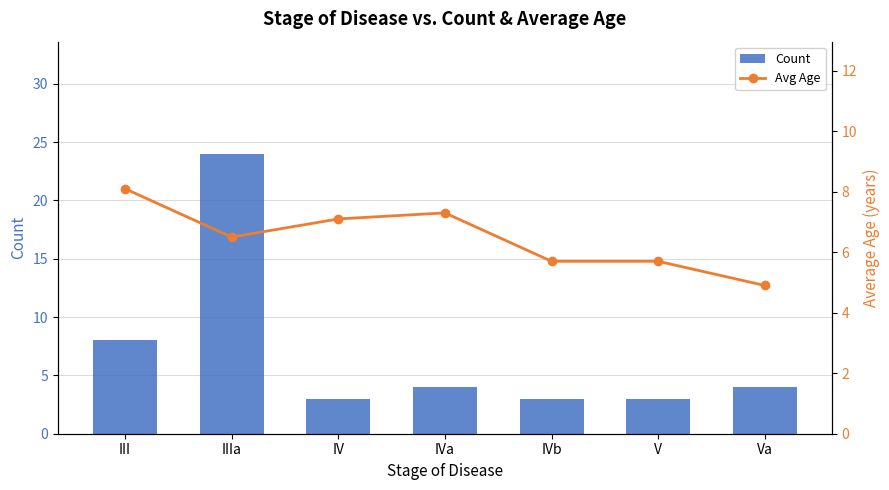

Which has a higher value, IV or III?

III